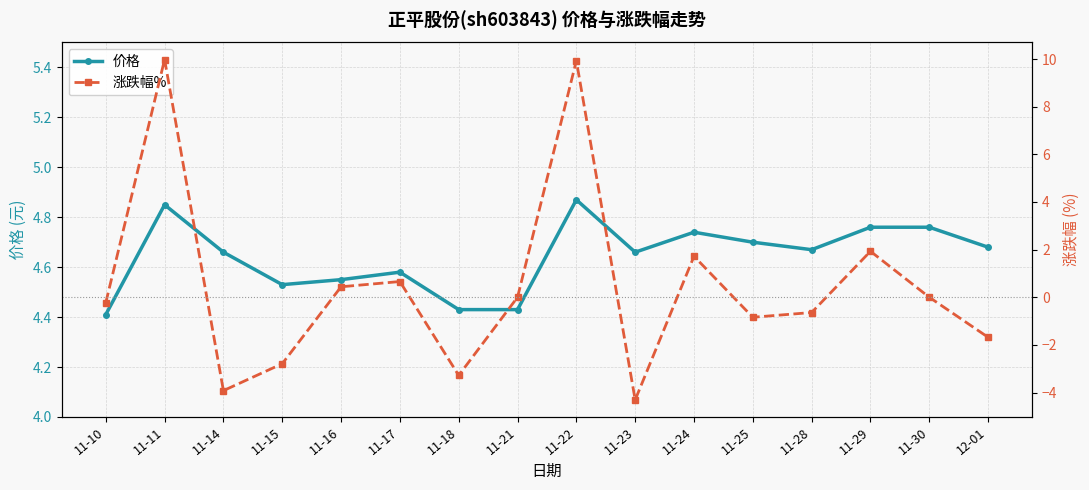

What is the label of the 4th point from the right?

11-28